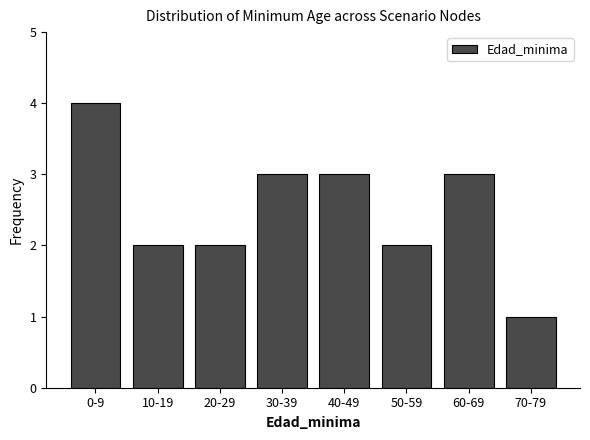

Reading left to right, list all the values displayed in this chart.

0-9=4	10-19=2	20-29=2	30-39=3	40-49=3	50-59=2	60-69=3	70-79=1